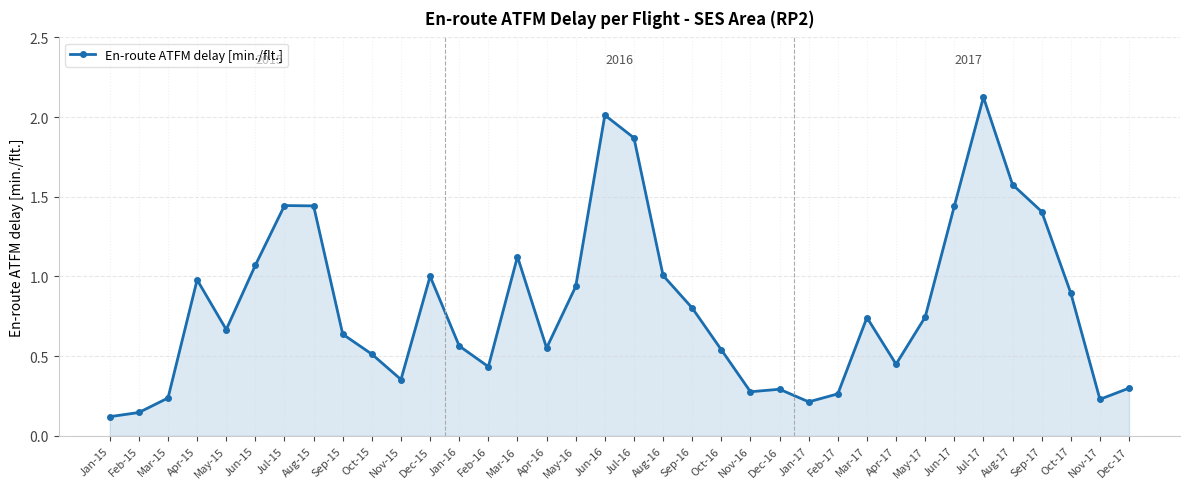

Between Feb-15 and Apr-17, which is larger?

Apr-17